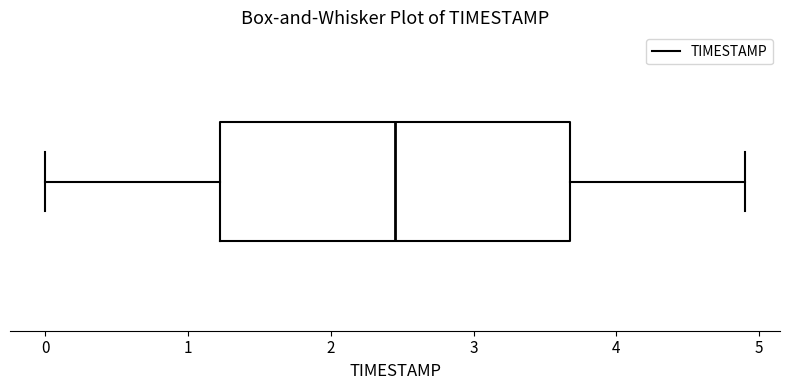

Where is the left edge of the box on the x-axis? The values are not printed on the chart, so give them approximately, as read against the axis.

1.2